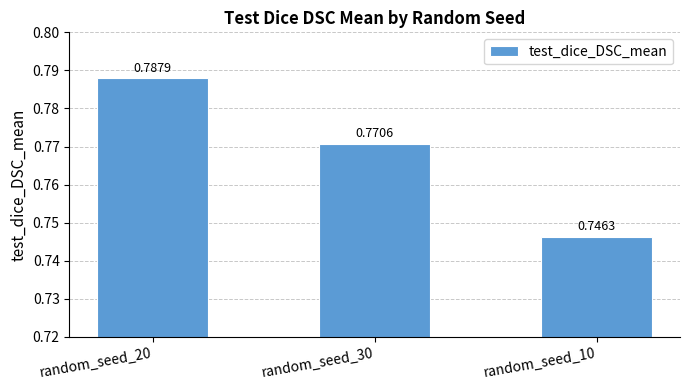

List the labels in order of value, largest first.

random_seed_20, random_seed_30, random_seed_10